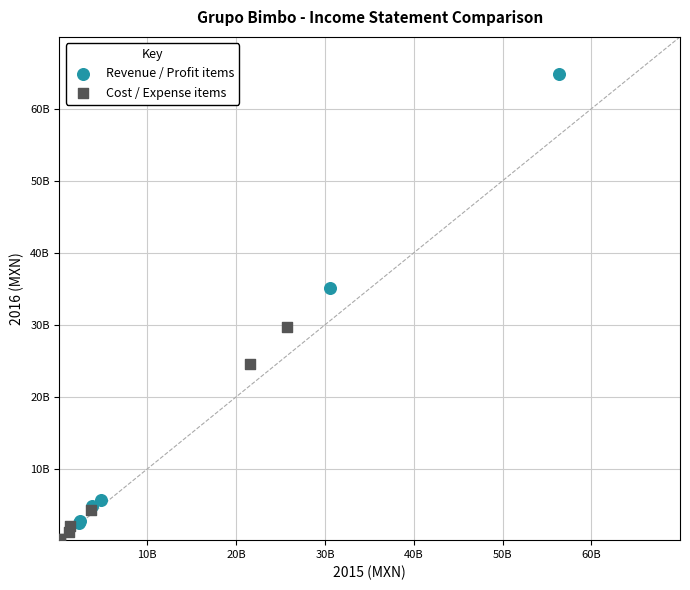

Which series has the widest spread of Y values?

Revenue / Profit items